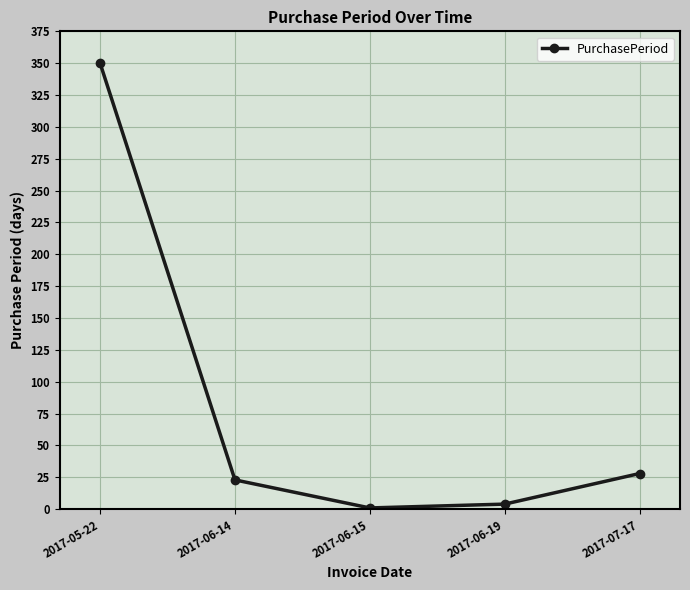

Which label corresponds to the smallest value in the chart?

2017-06-15